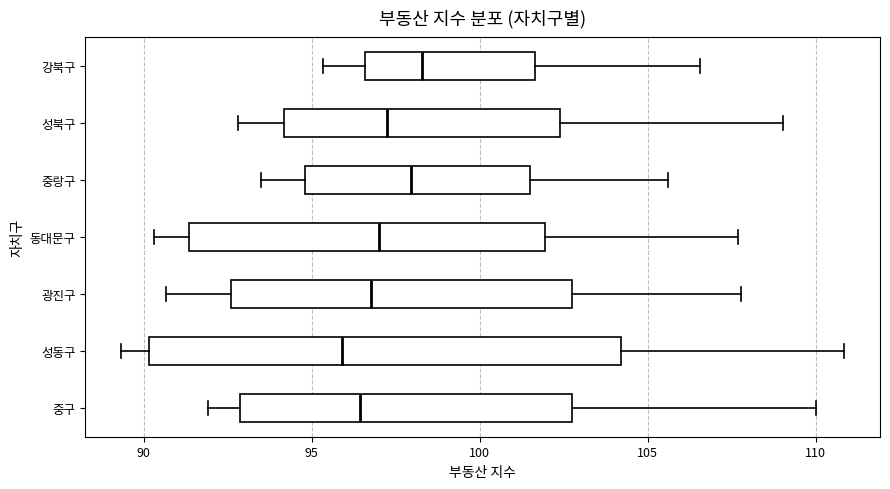

Reading bottom to top, read every box against the x-axis: the position of its median line, the range the box covers, and the ends of its whiskers. The values are not printed on the chart, so give them approximately, as read against the axis.

중구: median 96.5, box 93.0 to 102.5, whiskers 92.0 to 110.0
성동구: median 96.0, box 90.0 to 104.0, whiskers 89.5 to 111.0
광진구: median 97.0, box 92.5 to 103.0, whiskers 90.5 to 108.0
동대문구: median 97.0, box 91.5 to 102.0, whiskers 90.5 to 107.5
중랑구: median 98.0, box 95.0 to 101.5, whiskers 93.5 to 105.5
성북구: median 97.0, box 94.0 to 102.5, whiskers 93.0 to 109.0
강북구: median 98.5, box 96.5 to 101.5, whiskers 95.5 to 106.5